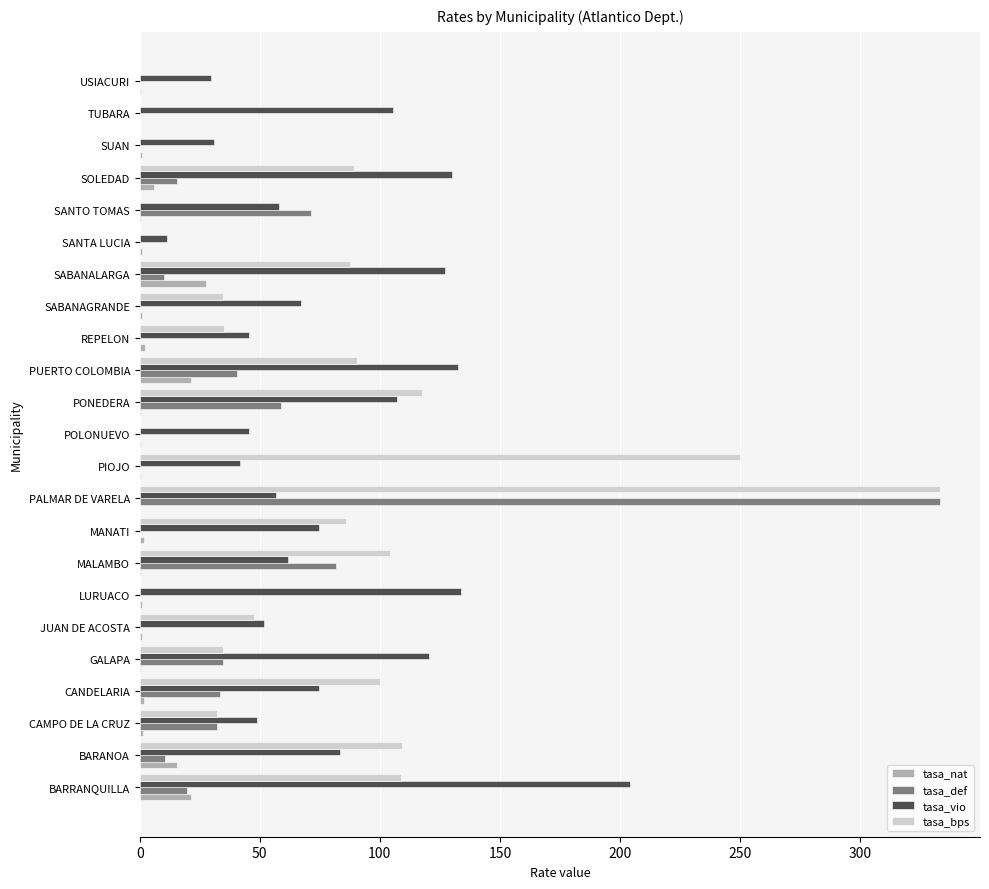

The value of tasa_vio at SANTO TOMAS is 29.3. True or false?

False